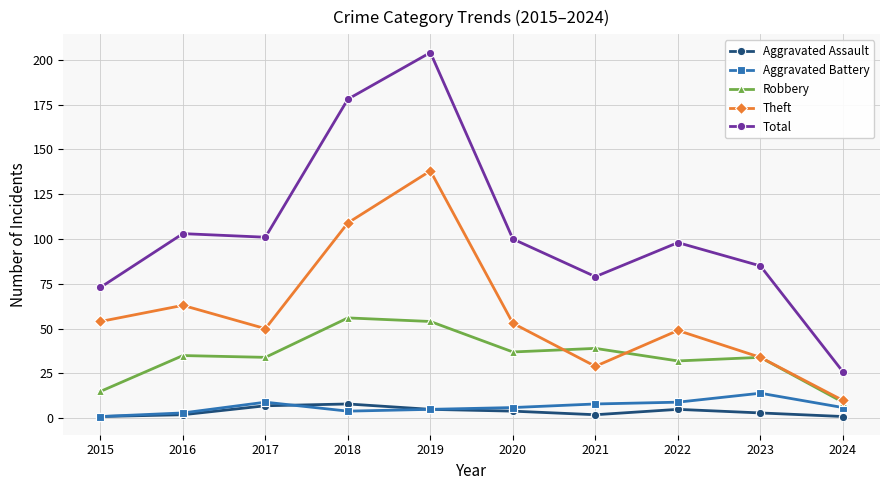

The Total series shows 15 at 2024. True or false?

False